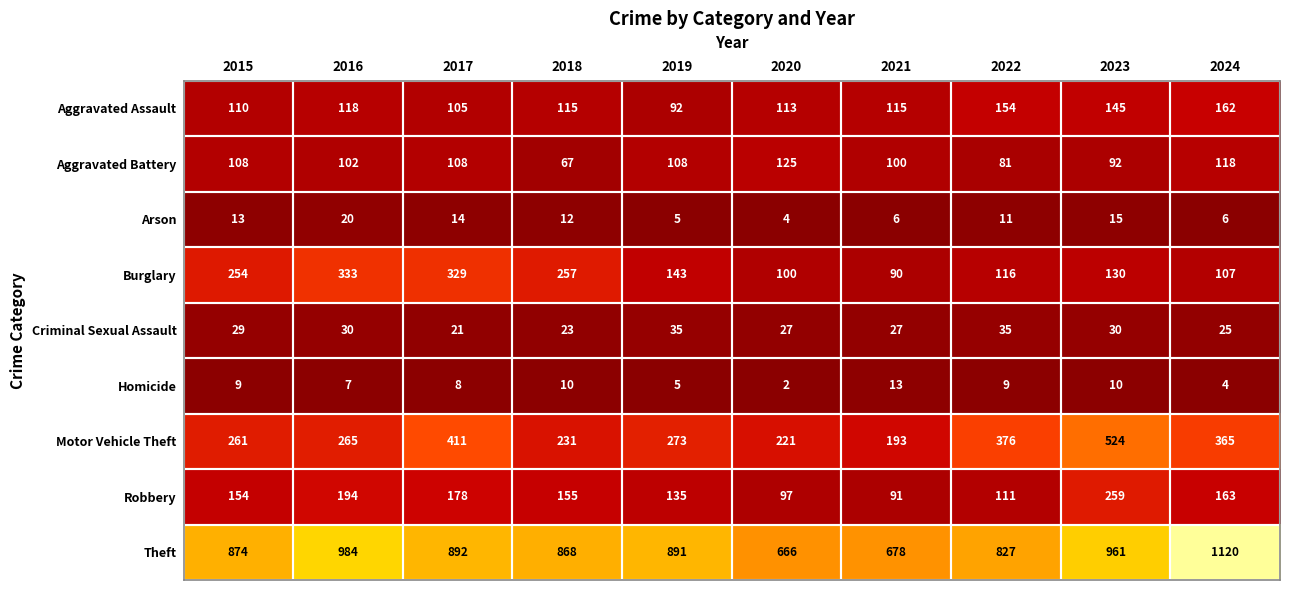

The Criminal Sexual Assault series shows 35 at 2022. True or false?

True